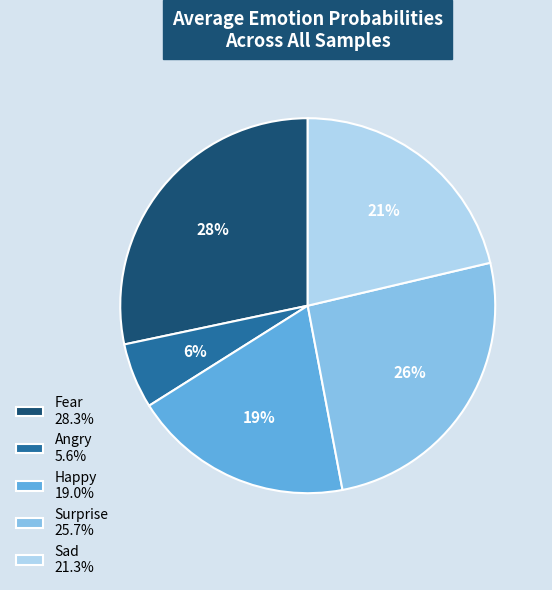

Is the sum of Surprise and Angry greater than half?

No